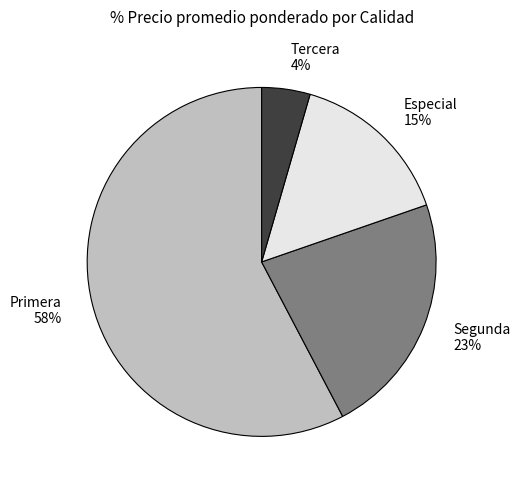

Rank the categories by value from highest to lowest.

Primera, Segunda, Especial, Tercera